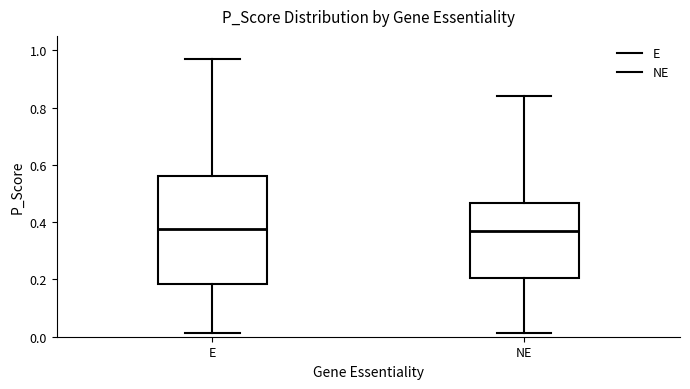

Which box is the tallest, from its lower edge to its upper edge?

E